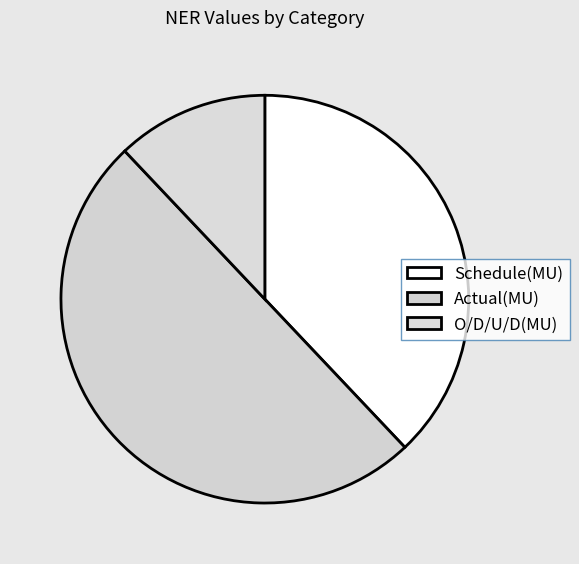

What is the largest slice in the pie chart?

Actual(MU)